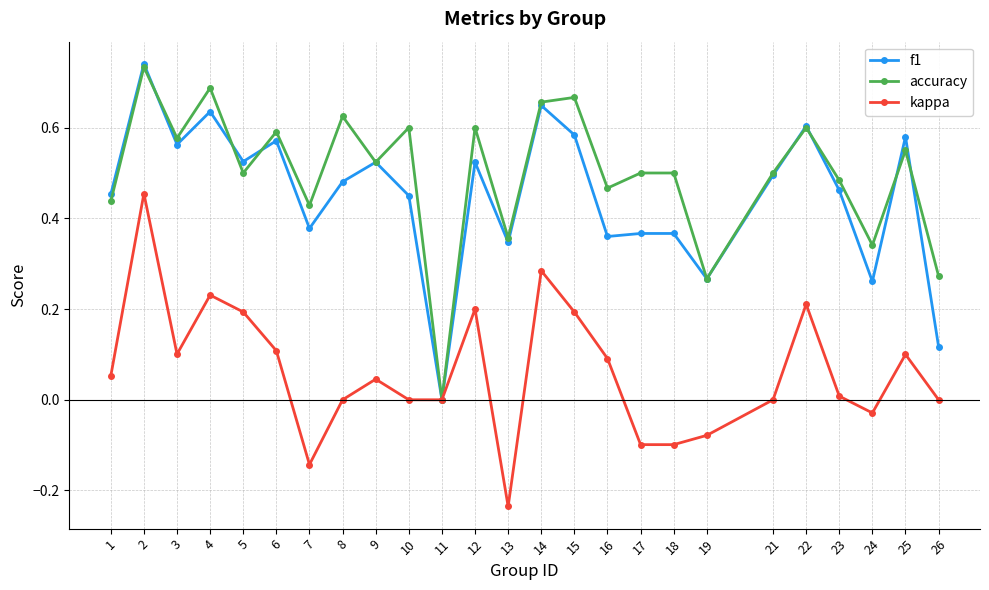

How many values in accuracy are above zero?

24